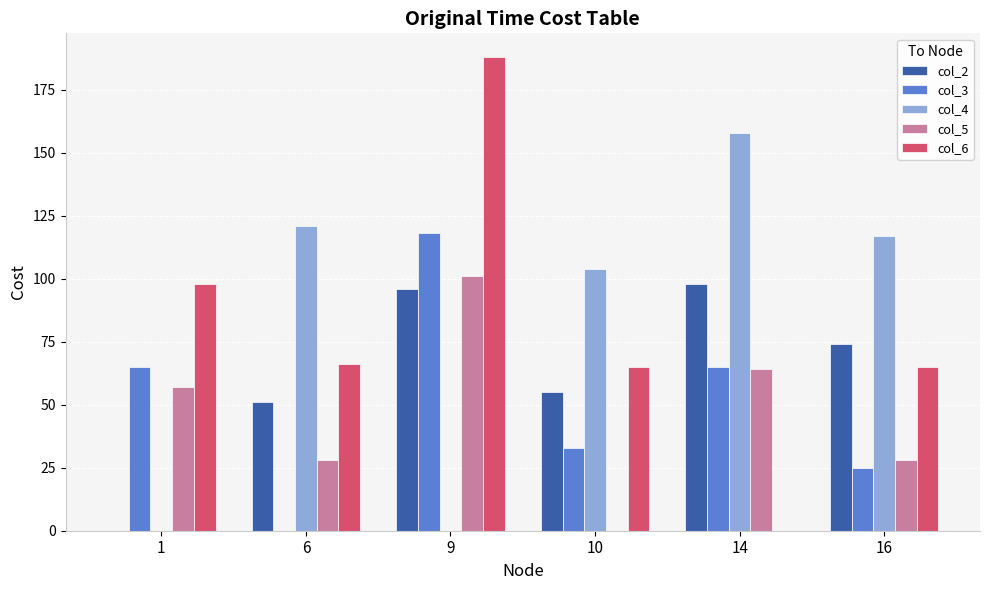

How many values in col_3 are above zero?

5